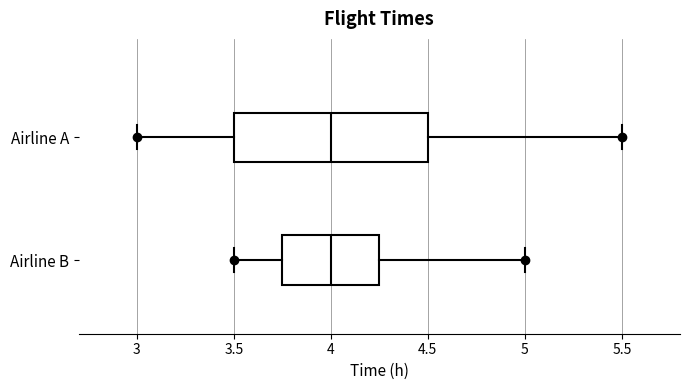

Reading bottom to top, transcribe this box plot: for each box, give where its median line is, the range the box spans, and where its two whiskers end, as read against the x-axis. The values are not printed on the chart, so give them approximately, as read against the axis.

Airline B: median 4.00, box 3.75 to 4.25, whiskers 3.50 to 5.00
Airline A: median 4.00, box 3.50 to 4.50, whiskers 3.00 to 5.50